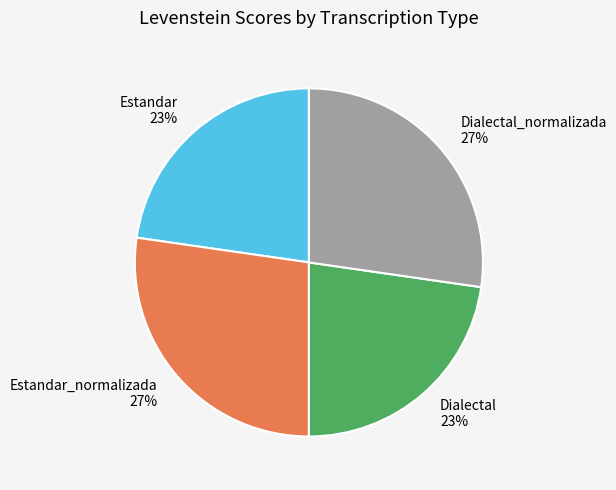

Is Dialectal_normalizada the majority of the pie?

No